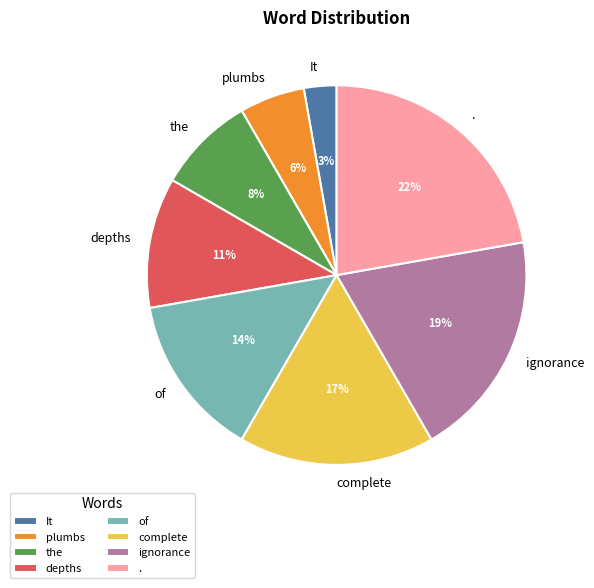

To the nearest percent, what is the difference between the largest and smallest slice percentages?

19%